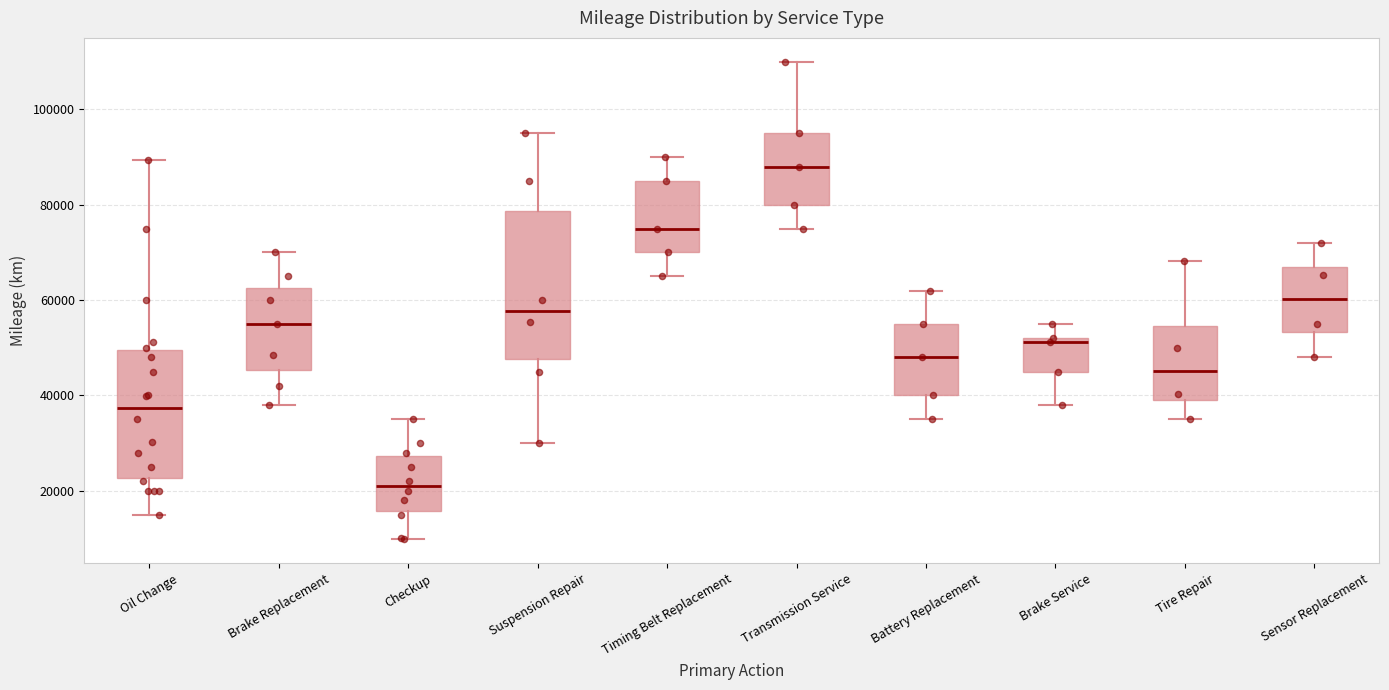

Reading left to right, read every box against the y-axis: the position of its median line, the range the box covers, and the ends of its whiskers. The values are not printed on the chart, so give them approximately, as read against the axis.

Oil Change: median 38000, box 22000 to 50000, whiskers 16000 to 90000
Brake Replacement: median 56000, box 46000 to 62000, whiskers 38000 to 70000
Checkup: median 22000, box 16000 to 28000, whiskers 10000 to 36000
Suspension Repair: median 58000, box 48000 to 78000, whiskers 30000 to 96000
Timing Belt Replacement: median 76000, box 70000 to 86000, whiskers 66000 to 90000
Transmission Service: median 88000, box 80000 to 96000, whiskers 76000 to 110000
Battery Replacement: median 48000, box 40000 to 56000, whiskers 36000 to 62000
Brake Service: median 52000 (just below the box's upper edge), box 46000 to 52000, whiskers 38000 to 56000
Tire Repair: median 46000, box 38000 to 54000, whiskers 36000 to 68000
Sensor Replacement: median 60000, box 54000 to 66000, whiskers 48000 to 72000